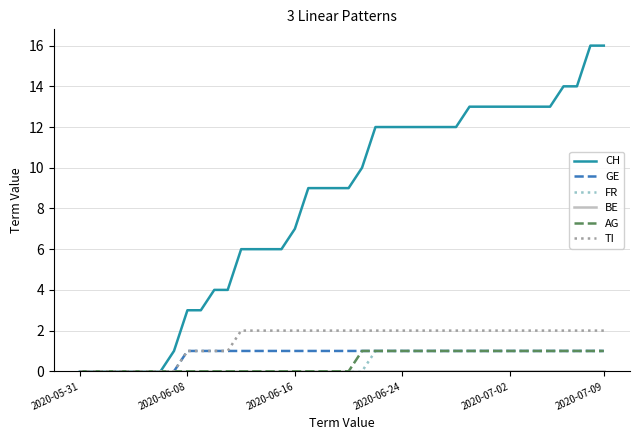

Which series has the largest total across all categories?

CH